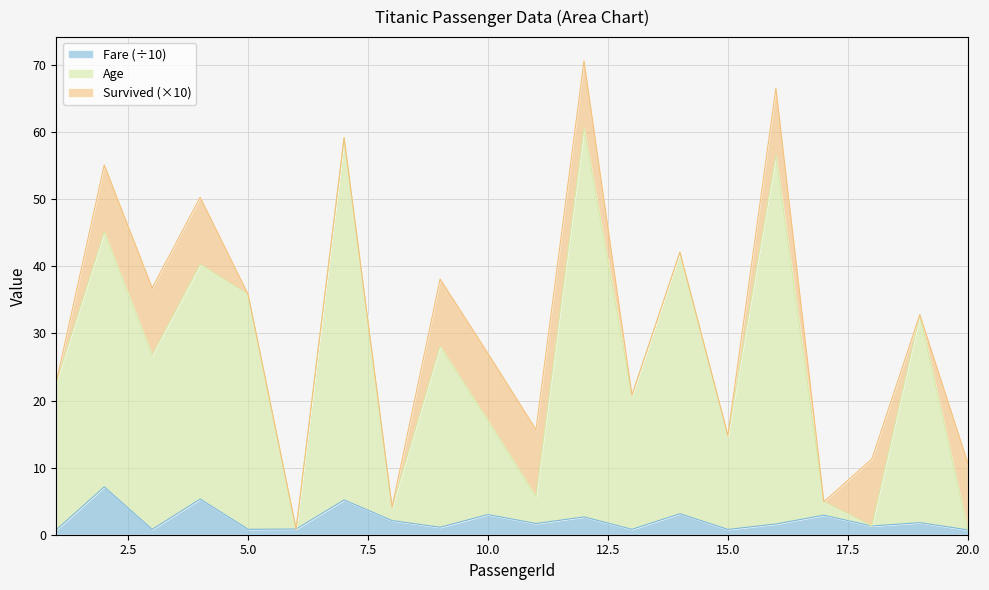

Which label corresponds to the smallest value in the chart?

20